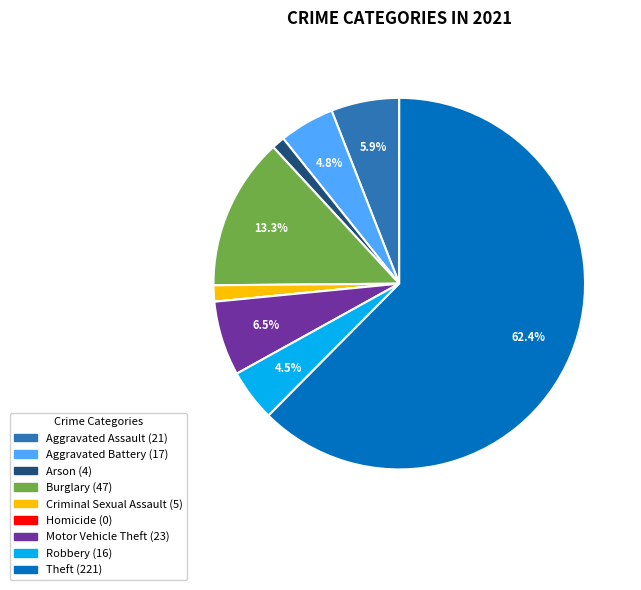

Which category has the biggest portion of the pie?

Theft